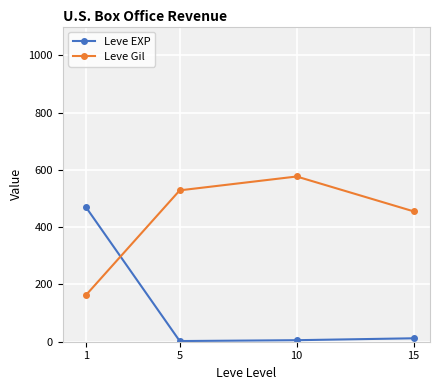

Where is the first local maximum for Leve Gil?

10